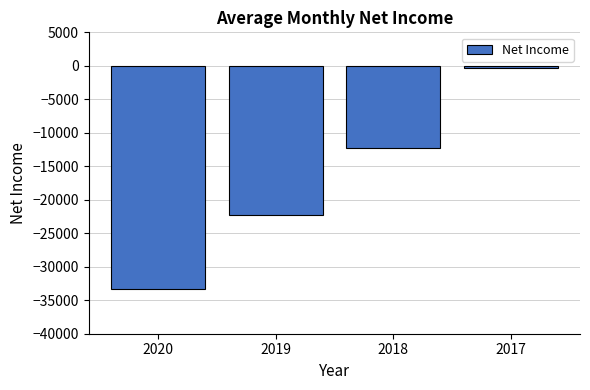

Reading left to right, extract all data points from this chart.

-33300	-22300	-12200	-300